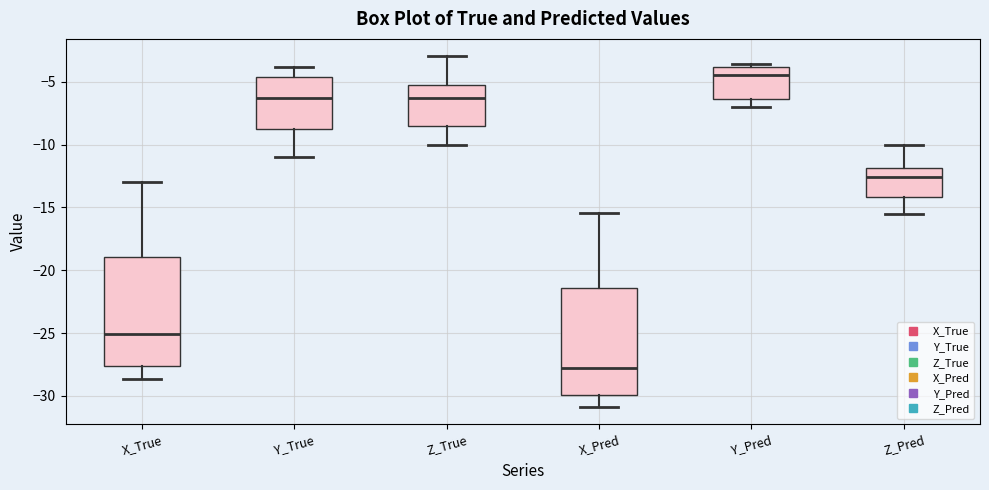

Which box has the highest median line?

Y_Pred